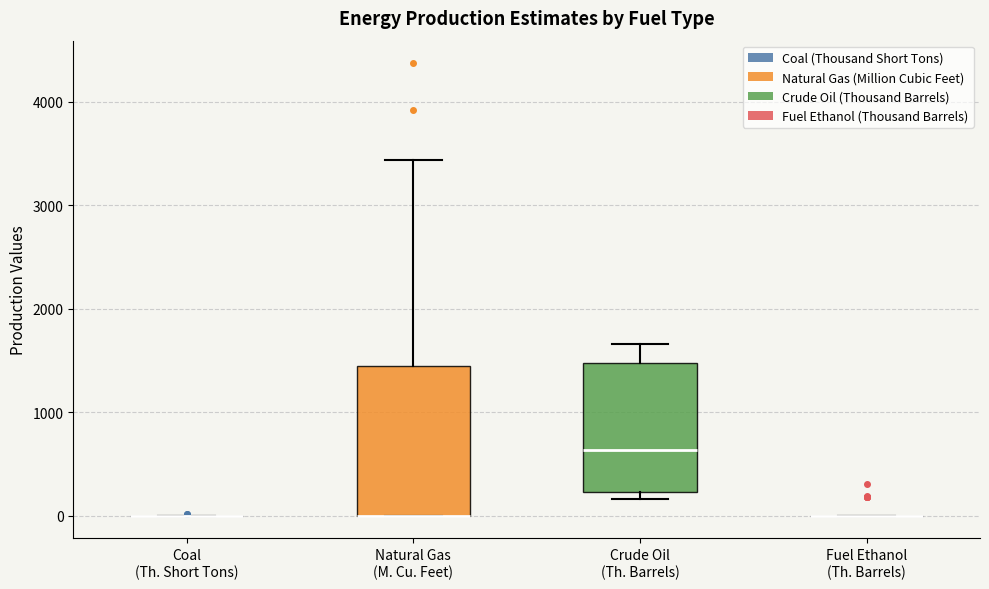

Reading left to right, read every box against the y-axis: the position of its median line, the range the box covers, and the ends of its whiskers. The values are not printed on the chart, so give them approximately, as read against the axis.

Coal (Th. Short Tons): box collapsed to a line at 0, whiskers 0 to 0
Natural Gas (M. Cu. Feet): median 0 (drawn on the box's lower edge), box 0 to 1400, whiskers 0 to 3400
Crude Oil (Th. Barrels): median 600, box 200 to 1500, whiskers 200 (just below the box's lower edge) to 1700
Fuel Ethanol (Th. Barrels): box collapsed to a line at 0, whiskers 0 to 0